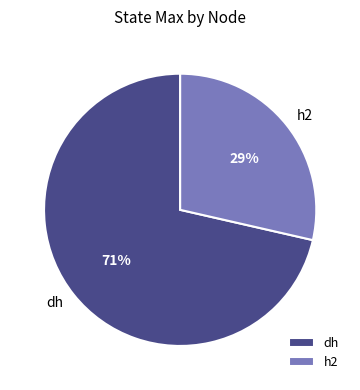

Which category accounts for the majority?

dh